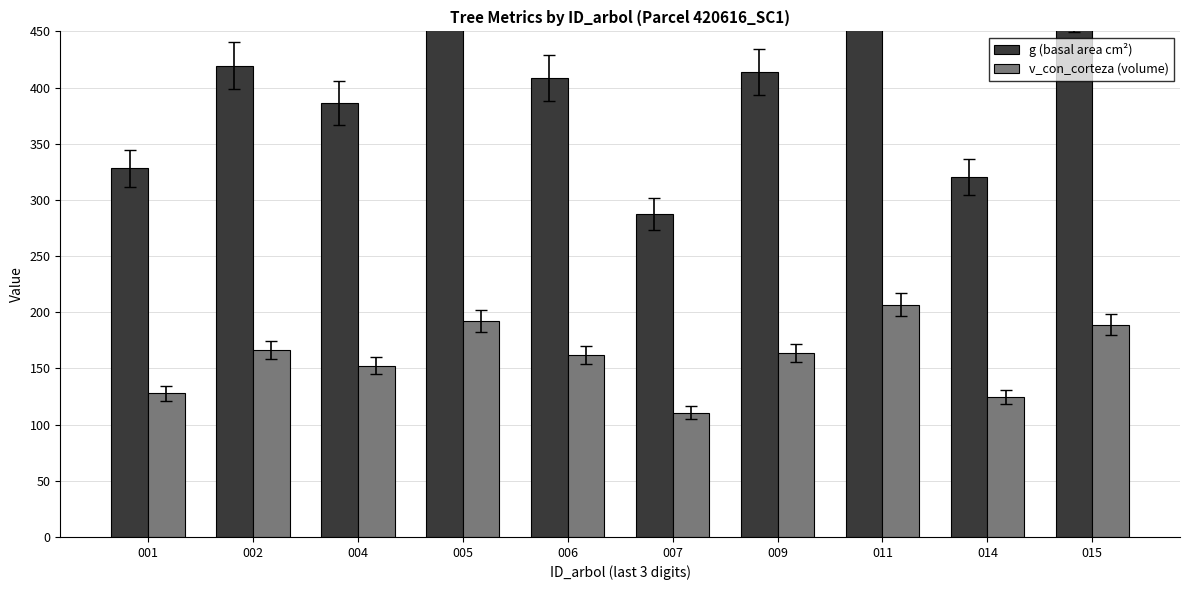

What is the spread (max minus min) of values at 006?

246.8